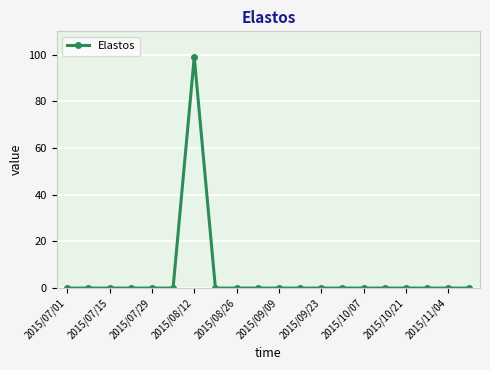

True or false: the data has more than 0 interior local peaks.

True